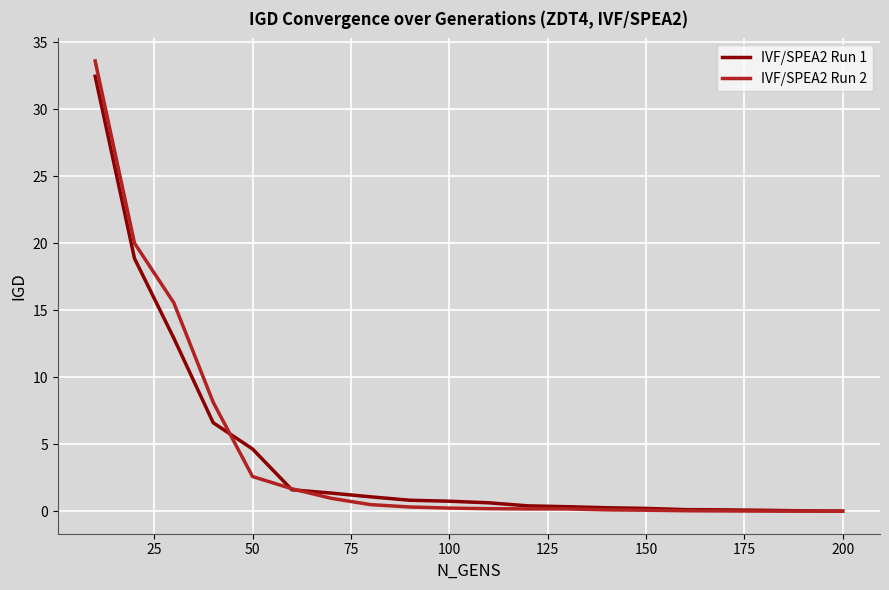

What is the maximum value shown in the chart?

33.6